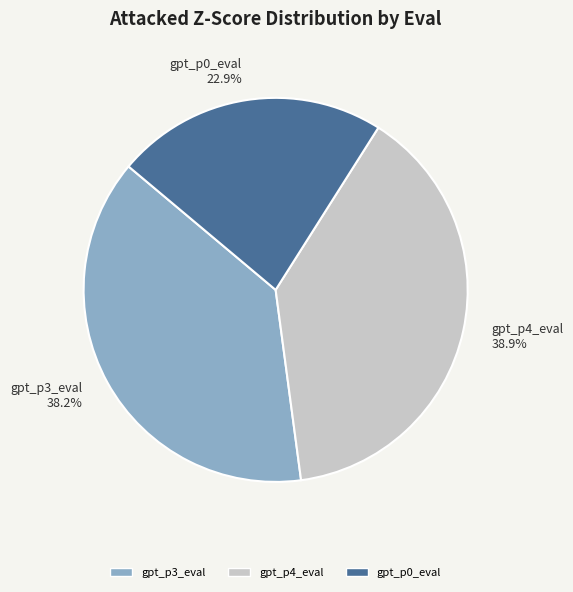

Count the number of slices in the pie.

3